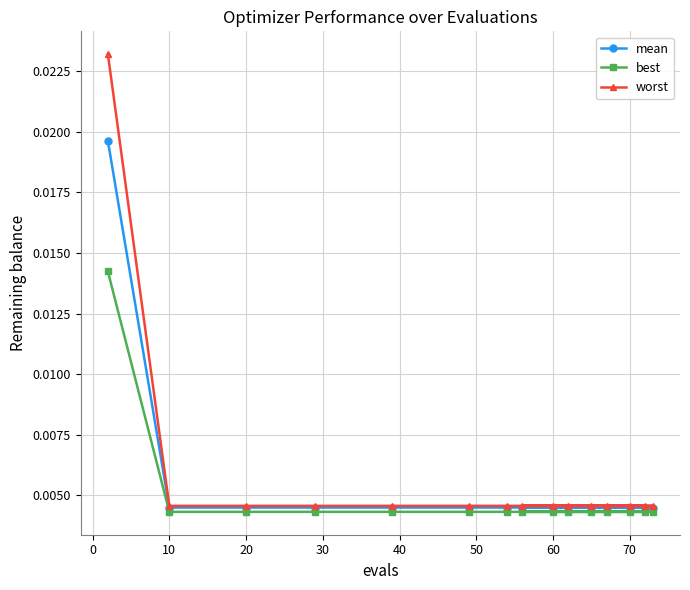

True or false: worst and mean intersect in this chart.

False